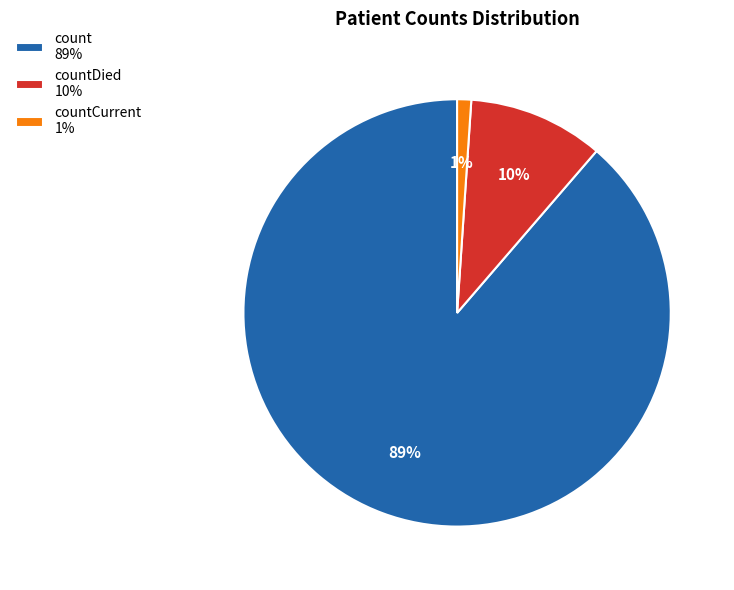

The countCurrent 1% slice represents 1% of the pie. True or false?

True